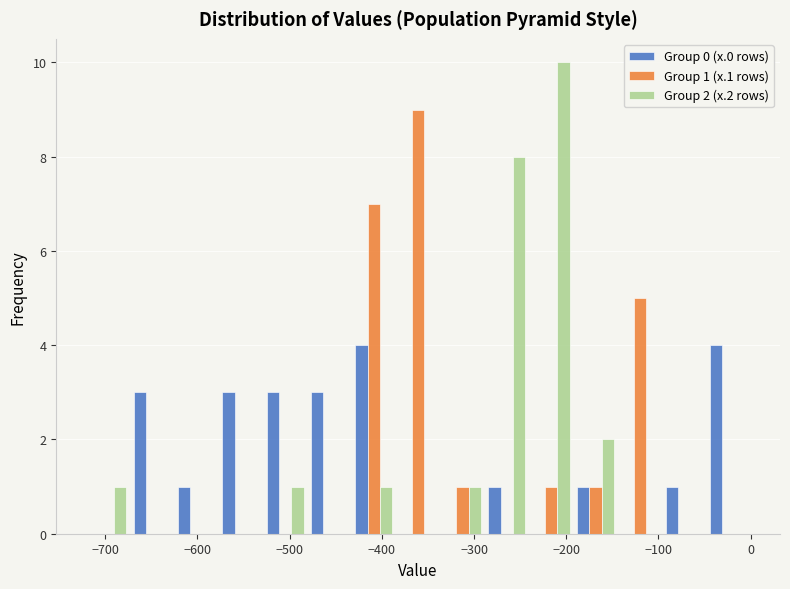

In the Group 1 (x.1 rows) series, which range on the x-axis has the tallest bar?

-380 to -340